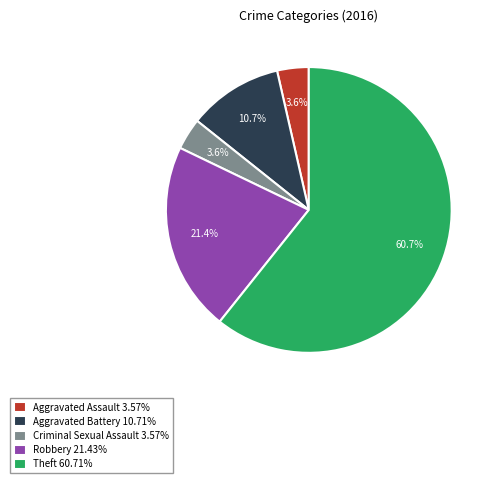

Approximately how many times larger is the value at Theft 60.71% compared to Aggravated Battery 10.71%?

5.7